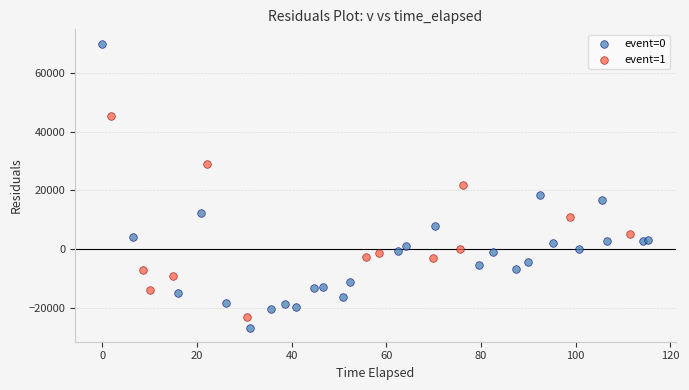

Which series contains the highest Y value?

event=0